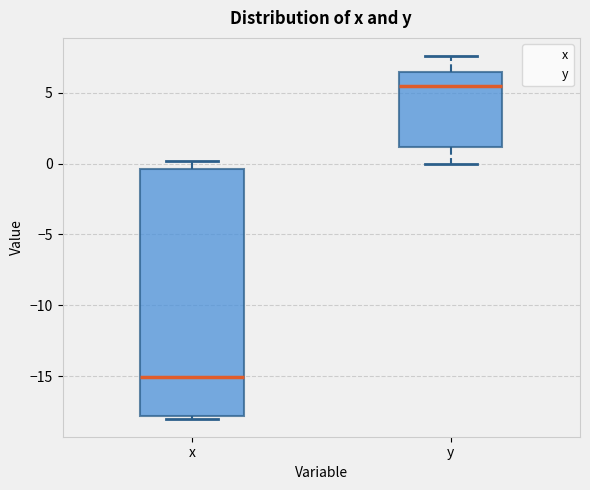

Comparing the boxes themselves (not the whiskers), which one is the tallest?

x